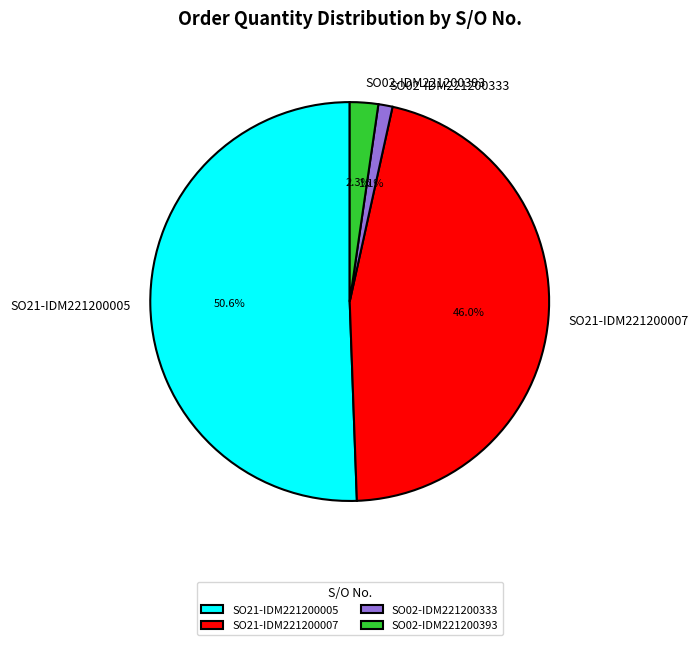

Which has a higher value, SO21-IDM221200005 or SO02-IDM221200393?

SO21-IDM221200005